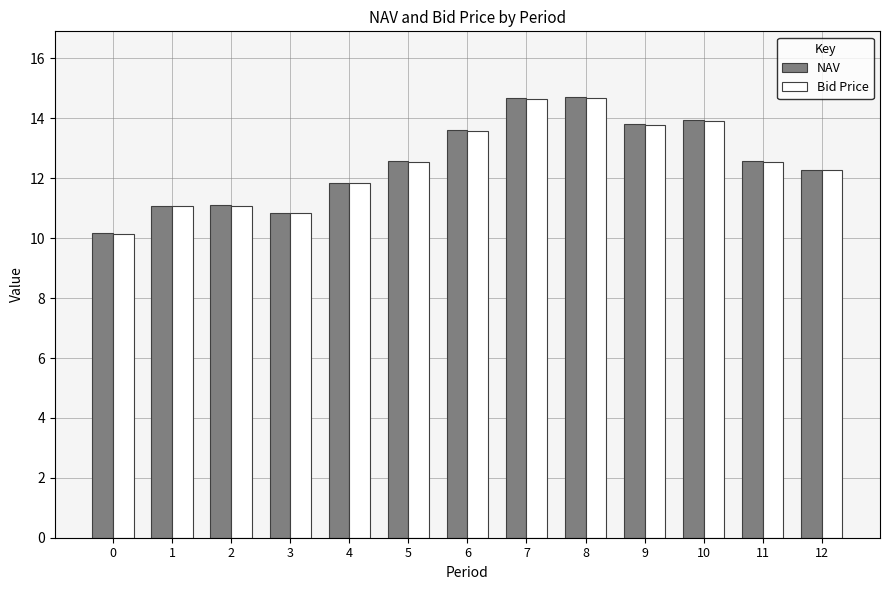

Is the value of NAV at 7 greater than the value of Bid Price at 10?

Yes